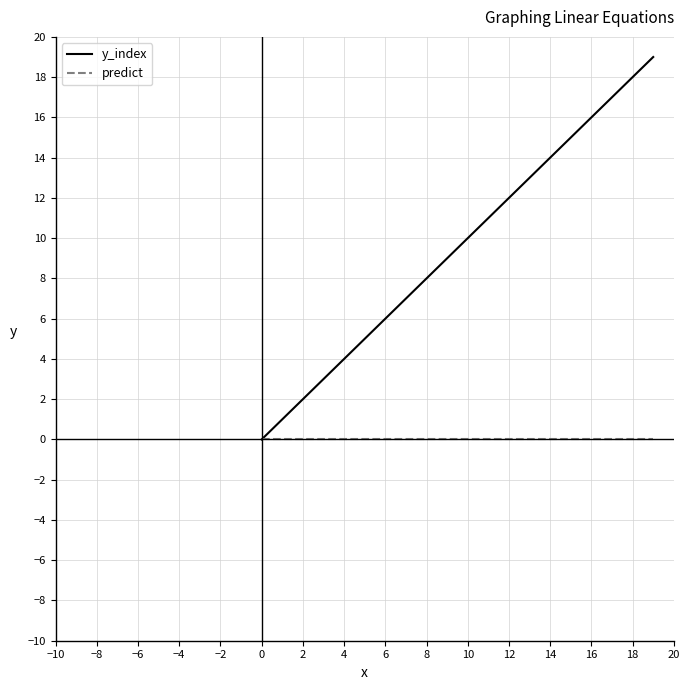

Which series has the largest total across all categories?

y_index